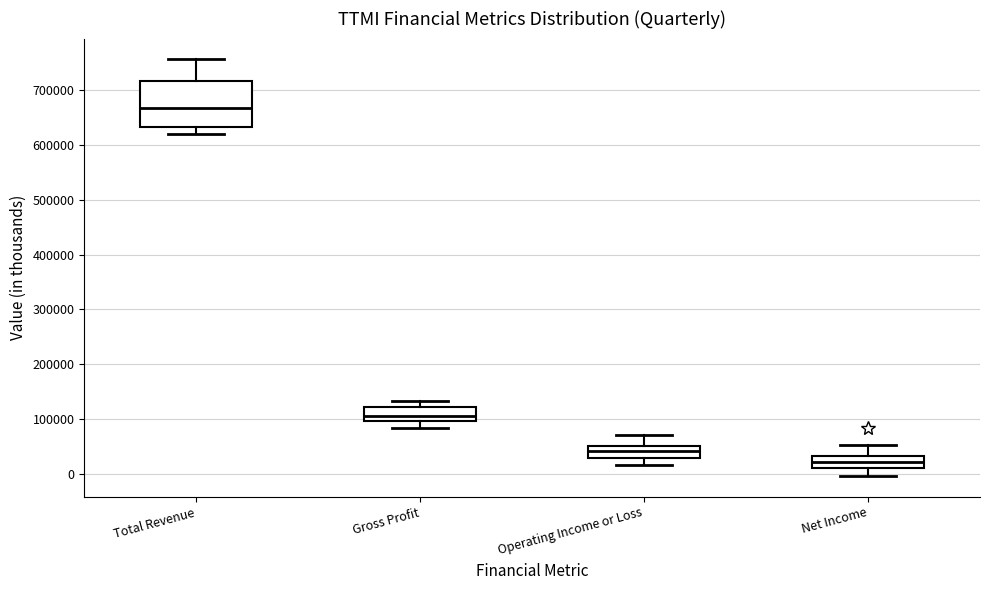

Reading left to right, read every box against the y-axis: the position of its median line, the range the box covers, and the ends of its whiskers. The values are not printed on the chart, so give them approximately, as read against the axis.

Total Revenue: median 670000, box 630000 to 720000, whiskers 620000 to 760000
Gross Profit: median 110000, box 100000 to 120000, whiskers 80000 to 130000
Operating Income or Loss: median 40000, box 30000 to 50000, whiskers 20000 to 70000
Net Income: median 20000, box 10000 to 30000, whiskers 0 to 50000